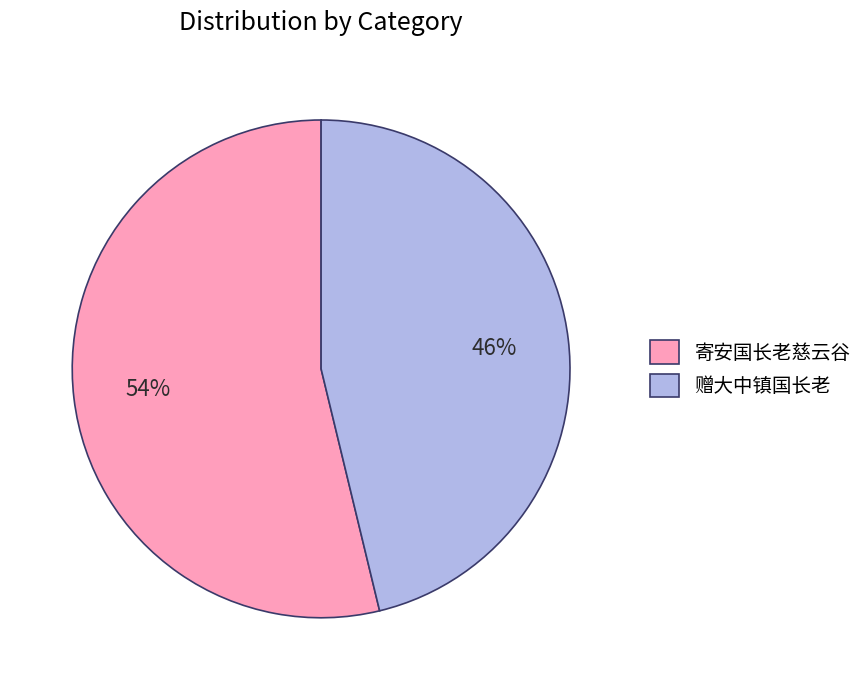

Is there a majority slice in this chart?

Yes